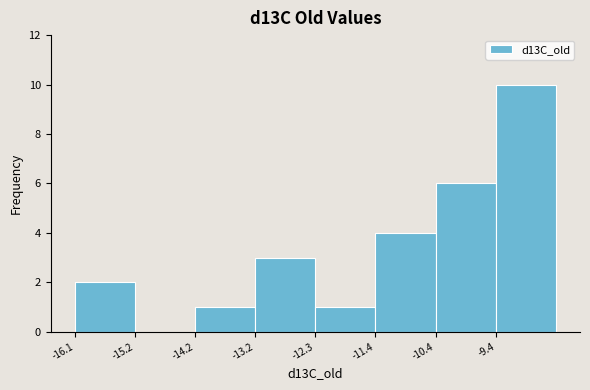

Reading left to right, list every bar in this chart as the range it spans on the x-axis followed by its height. Neither the bar edges nor the heights are printed on the chart, so give them approximately, as read against the axes.

-16.10 to -15.15: 2
-15.15 to -14.20: 0
-14.20 to -13.25: 1
-13.25 to -12.30: 3
-12.30 to -11.35: 1
-11.35 to -10.40: 4
-10.40 to -9.45: 6
-9.45 to -8.50: 10